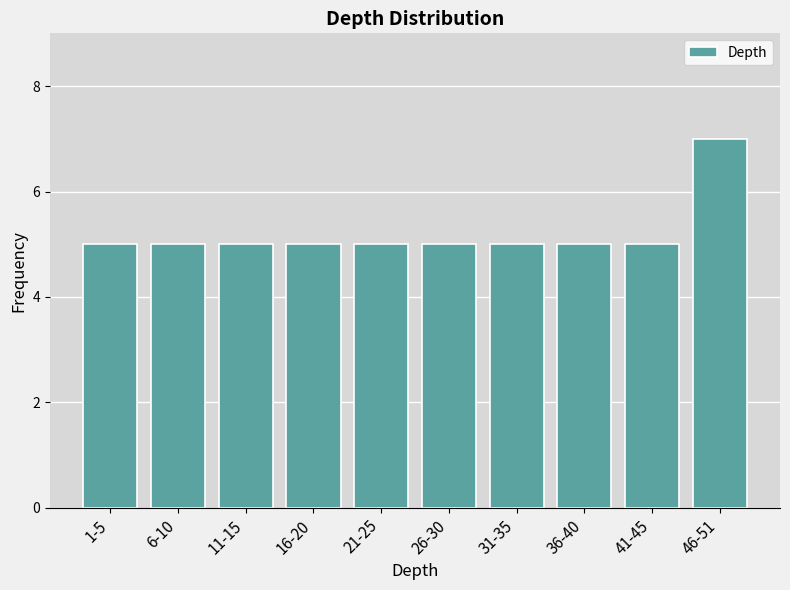

Reading right to left, extract all data points from this chart.

46-51=7	41-45=5	36-40=5	31-35=5	26-30=5	21-25=5	16-20=5	11-15=5	6-10=5	1-5=5